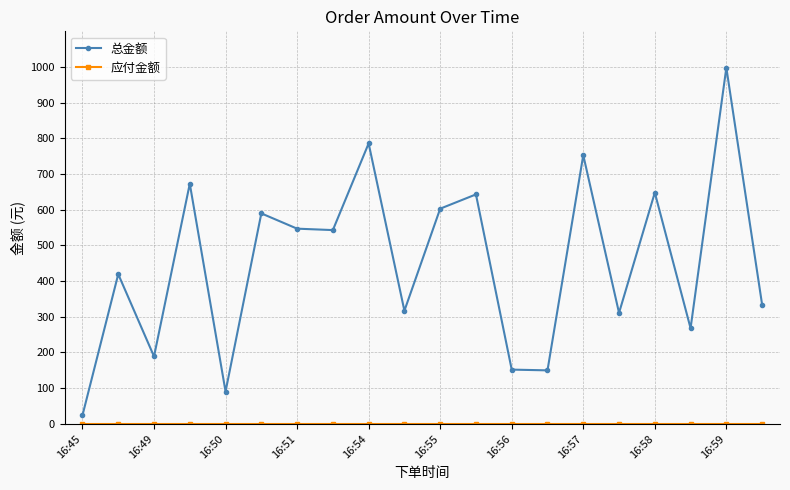

Which series has the largest total across all categories?

总金额